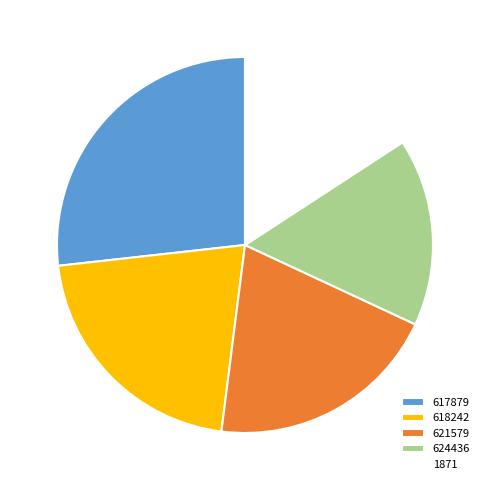

Is it true that 1871 is 29% of the pie?

False